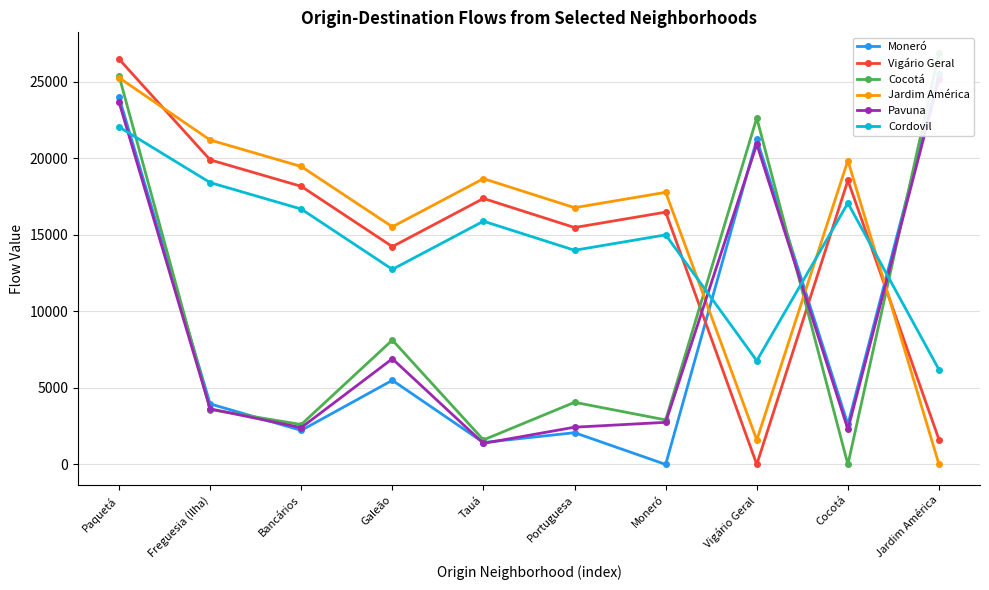

What are all the series names shown in the legend?

Moneró, Vigário Geral, Cocotá, Jardim América, Pavuna, Cordovil